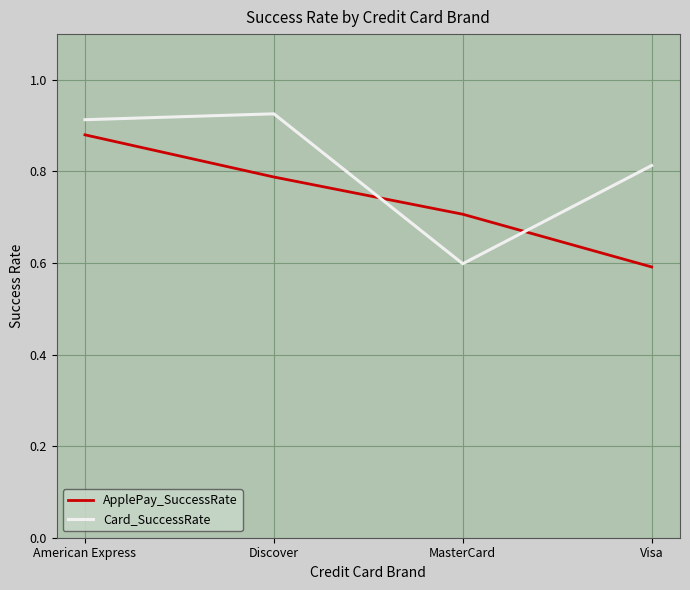

Is this an area chart (filled region under the line)?

No